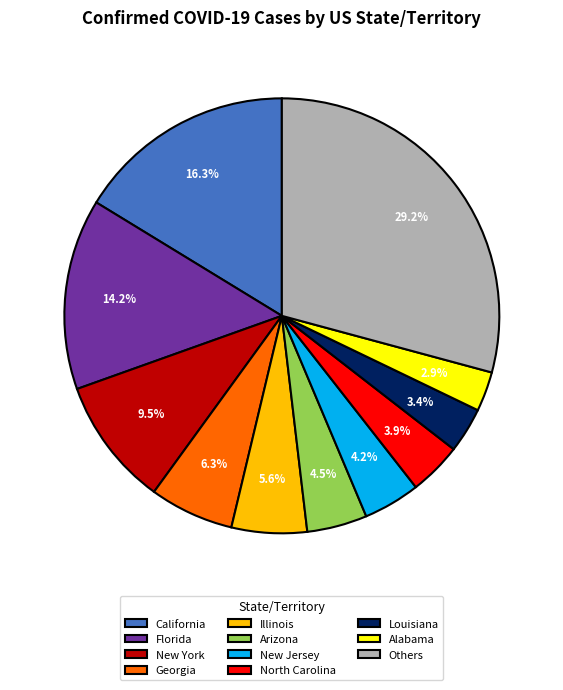

Combined, what portion of the pie is California and North Carolina?

20.2%